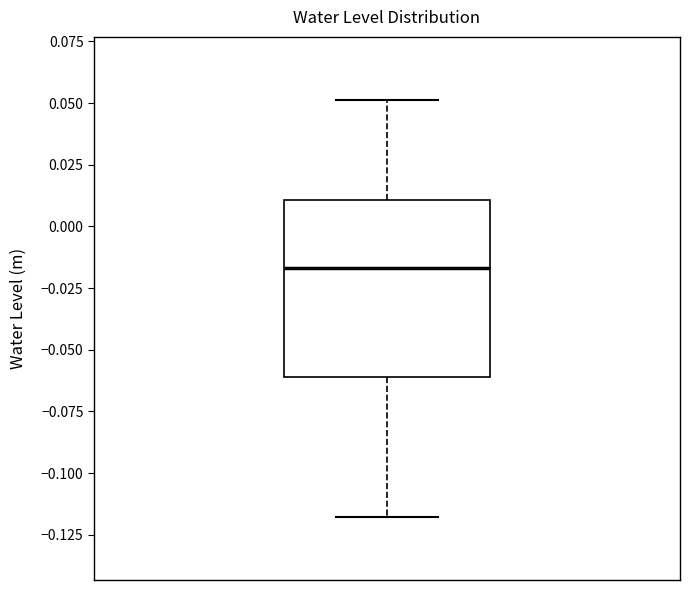

Read this box plot against the y-axis: the position of the median line, the range covered by the box, and the ends of both whiskers. The values are not printed on the chart, so give them approximately, as read against the axis.

median -0.015, box -0.060 to 0.010, whiskers -0.120 to 0.050